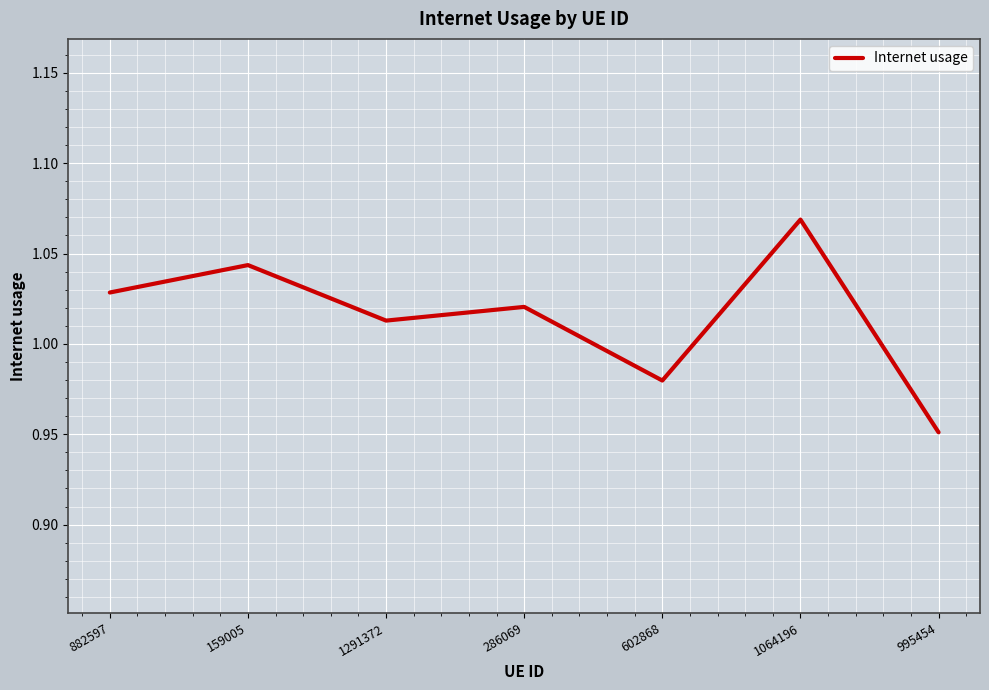

Which has a higher value, 882597 or 286069?

882597